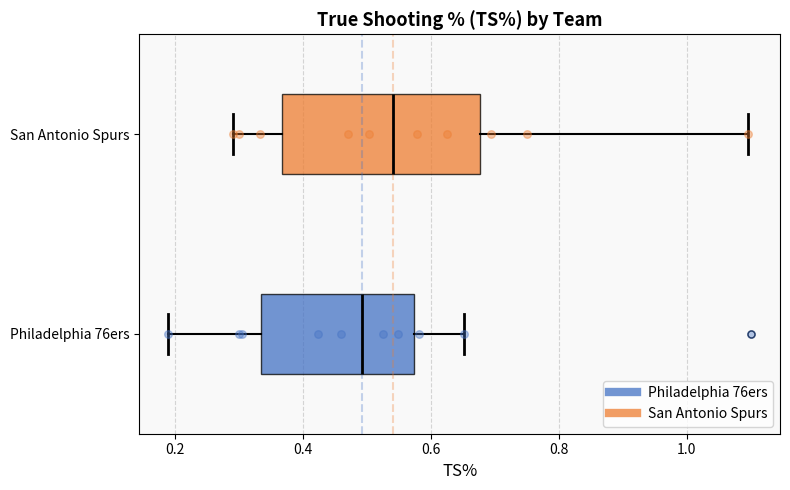

Which box has the furthest to the left median line?

Philadelphia 76ers